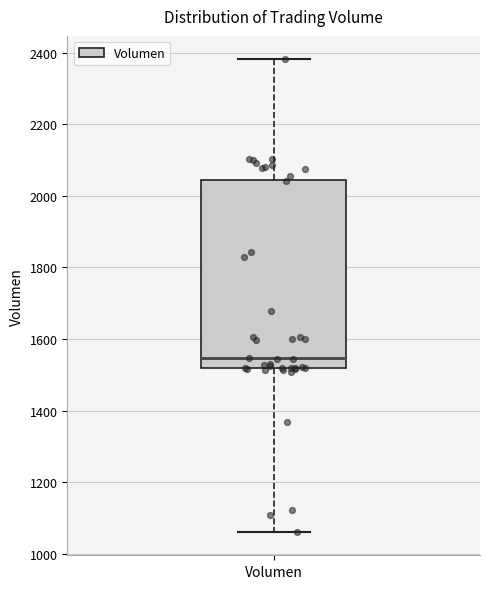

Read this box plot against the y-axis: the position of the median line, the range covered by the box, and the ends of both whiskers. The values are not printed on the chart, so give them approximately, as read against the axis.

median 1540, box 1520 to 2040, whiskers 1060 to 2380